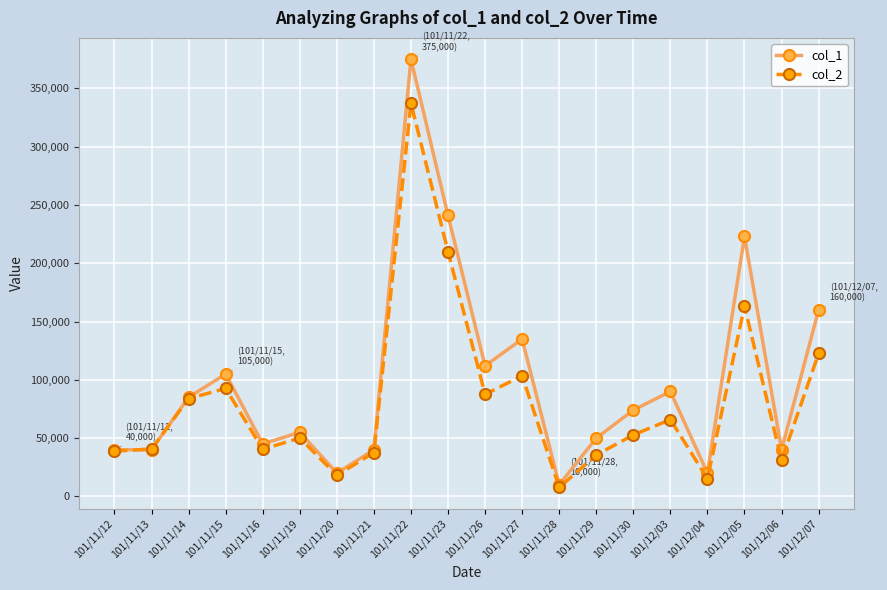

True or false: col_1 has a value of 78976 at 101/11/29.

False